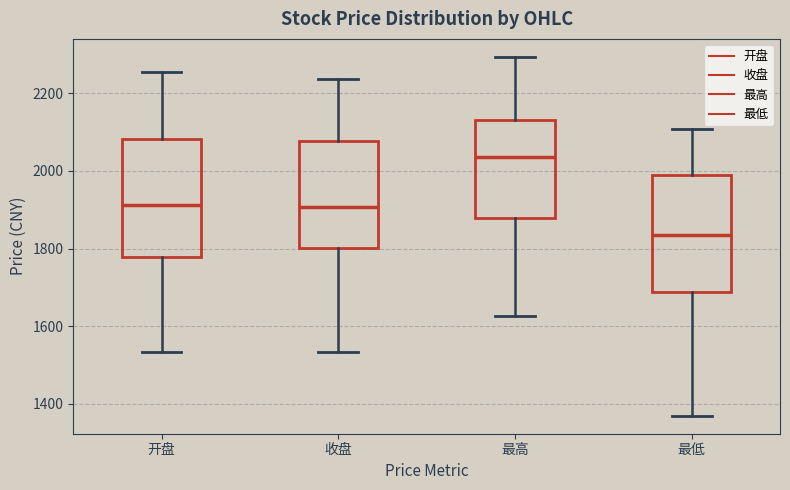

Reading left to right, transcribe this box plot: for each box, give where its median line is, the range the box spans, and where its two whiskers end, as read against the y-axis. The values are not printed on the chart, so give them approximately, as read against the axis.

开盘: median 1920, box 1780 to 2080, whiskers 1540 to 2260
收盘: median 1900, box 1800 to 2080, whiskers 1540 to 2240
最高: median 2040, box 1880 to 2140, whiskers 1620 to 2300
最低: median 1840, box 1680 to 1980, whiskers 1360 to 2100